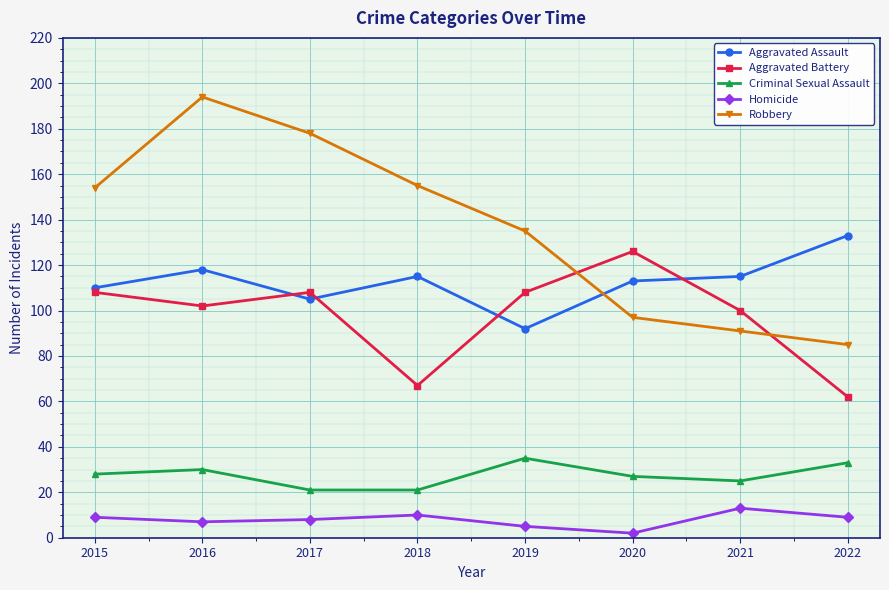

What is the lowest value of the Aggravated Battery series?

62